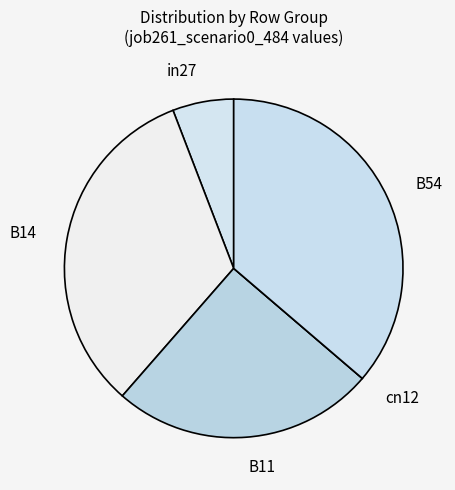

Do B54 and in27 together represent more than half of the pie?

No